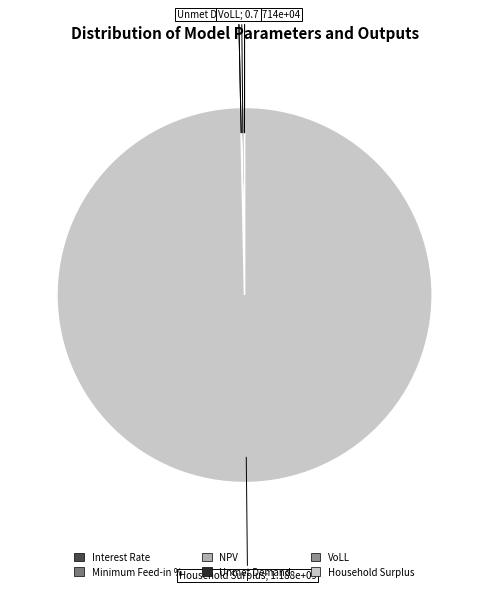

Which category has the smallest portion of the pie?

Interest Rate